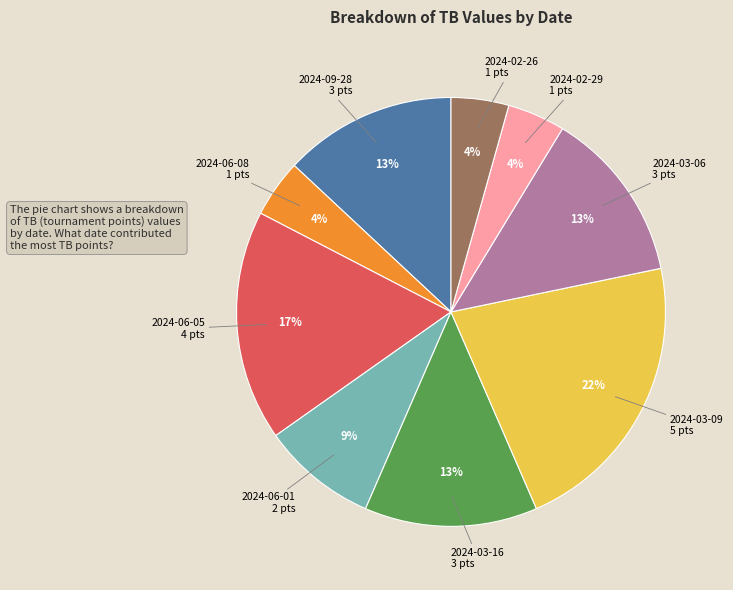

Is there any slice that represents more than half of the pie?

No